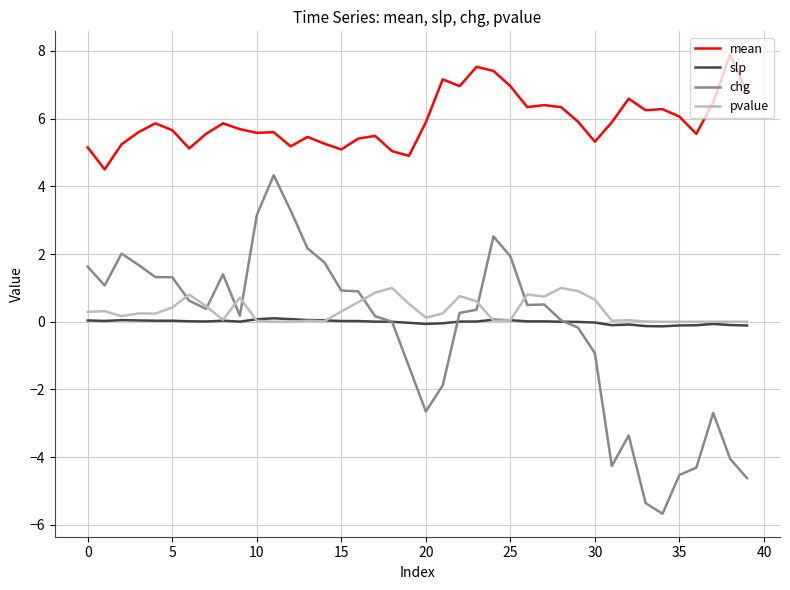

True or false: mean and pvalue intersect in this chart.

False